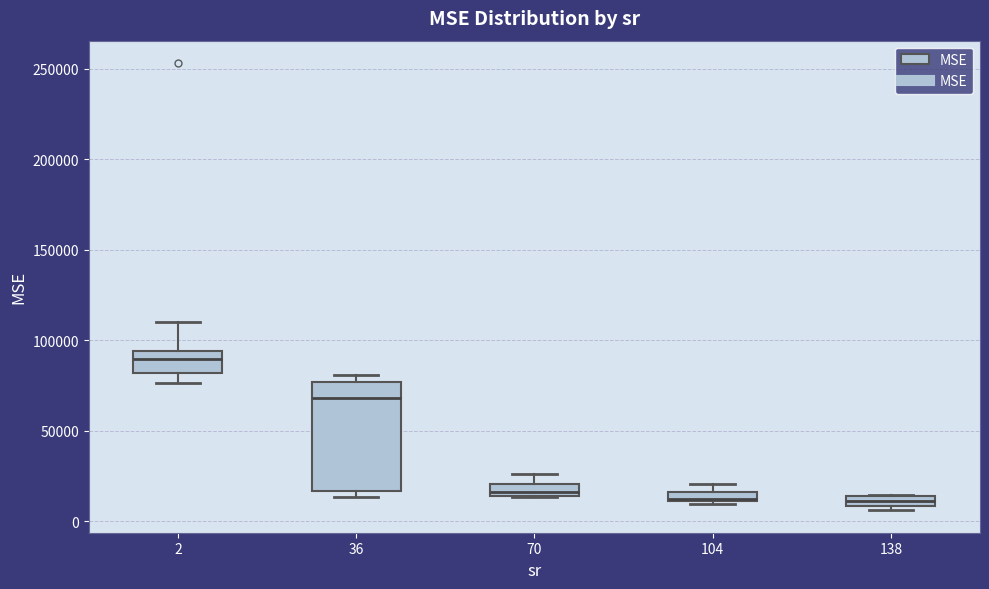

Which box is the tallest, from its lower edge to its upper edge?

36